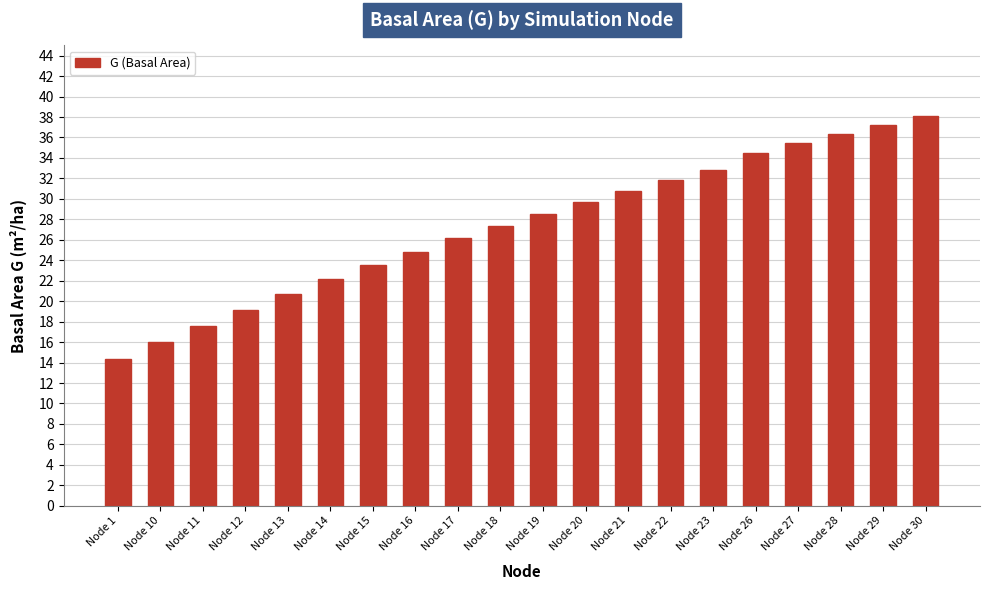

What is the greatest value displayed?

38.1